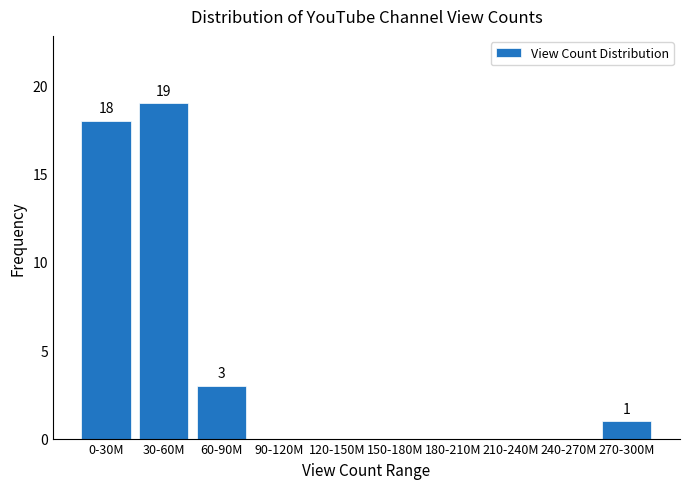

Reading right to left, extract all data points from this chart.

270-300M=1	240-270M=0	210-240M=0	180-210M=0	150-180M=0	120-150M=0	90-120M=0	60-90M=3	30-60M=19	0-30M=18